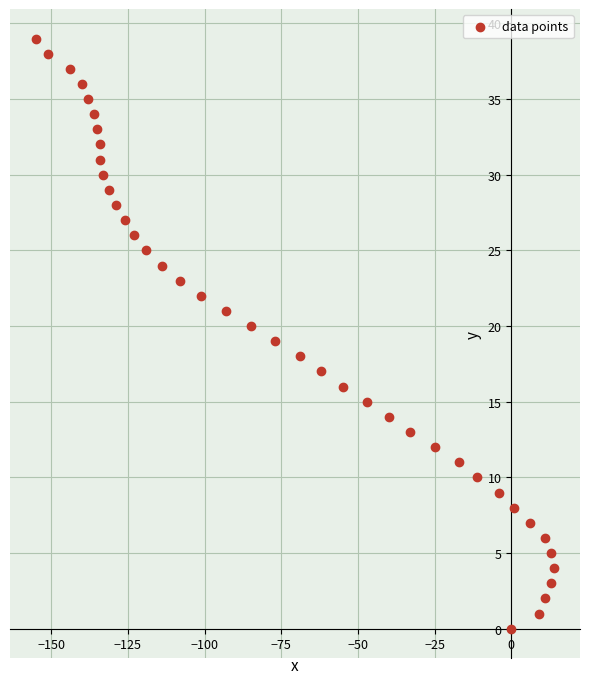

What is the range of X values (max minus min)?

169